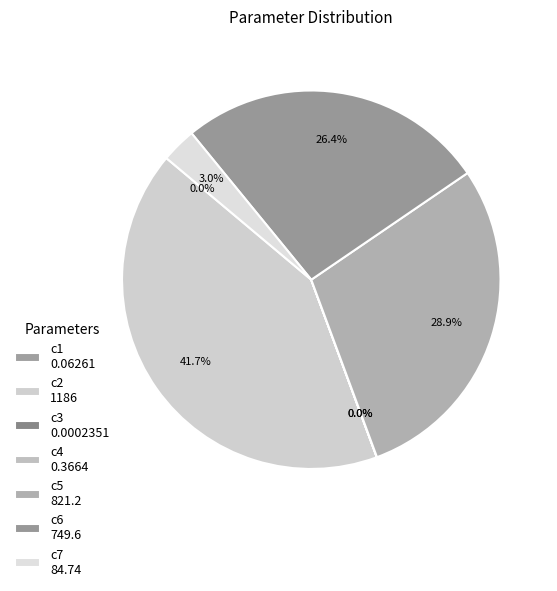

What percentage is the c7 slice, to the nearest percent?

3%